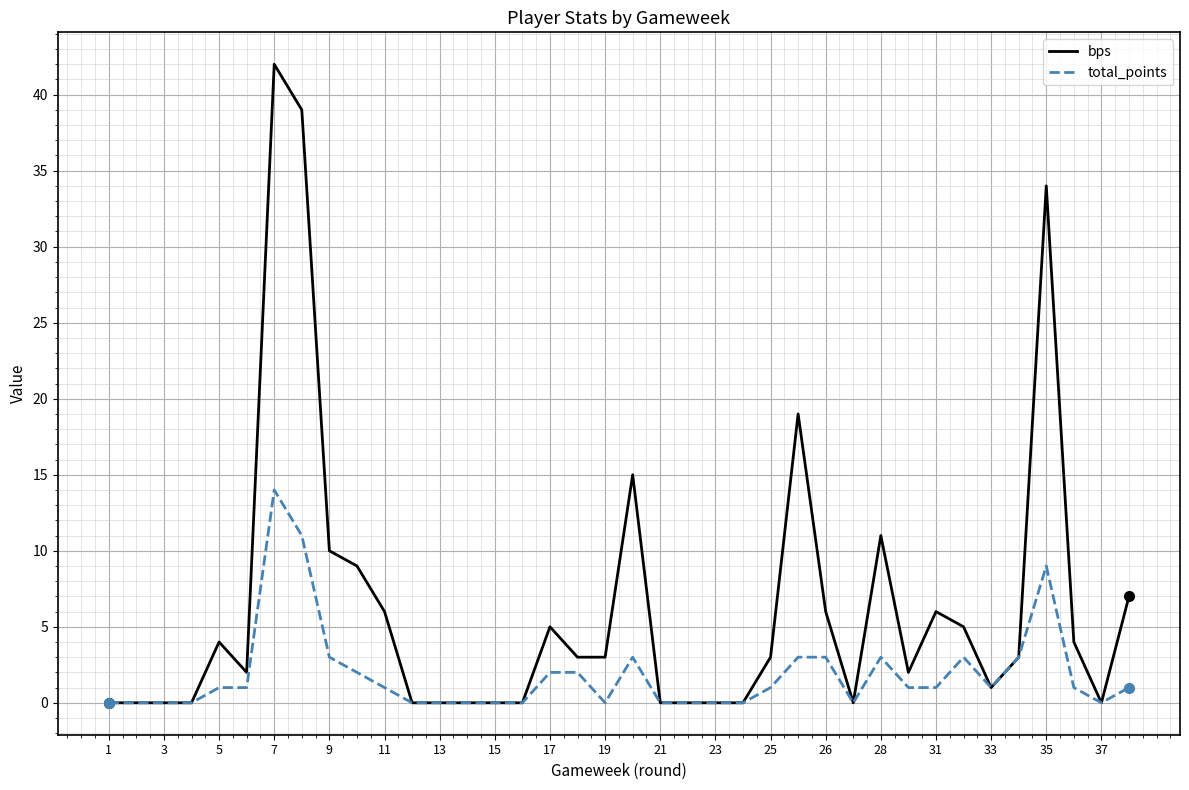

What is the maximum value for total_points?

14